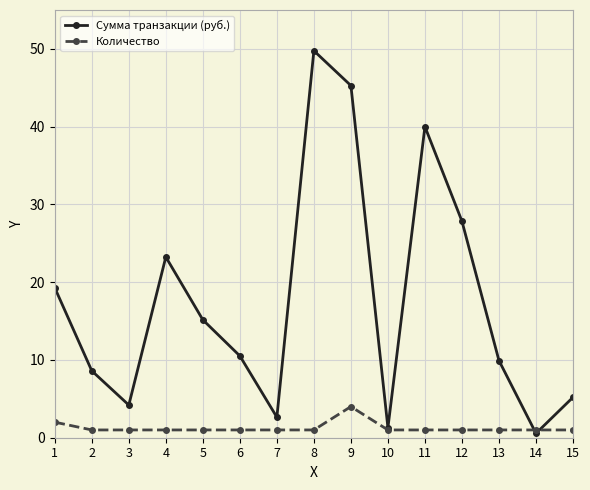

What is the value of the Сумма транзакции (руб.) point at the 12th from the left?

27.8